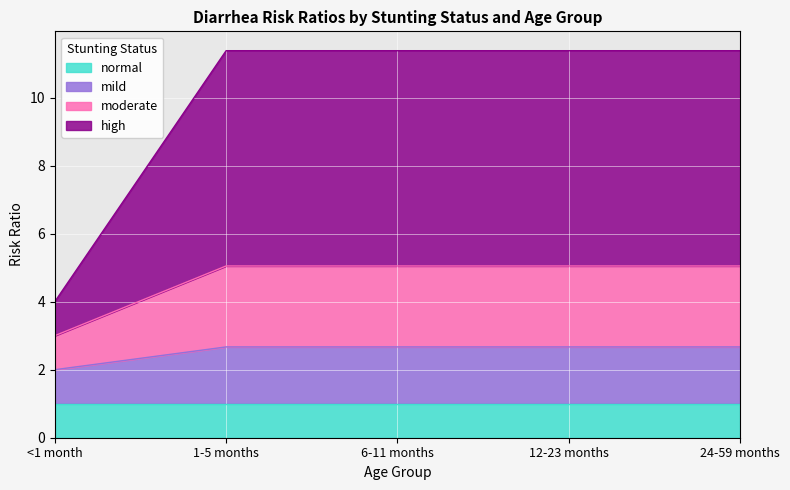

What is the total value across all series at 24-59 months?

11.4